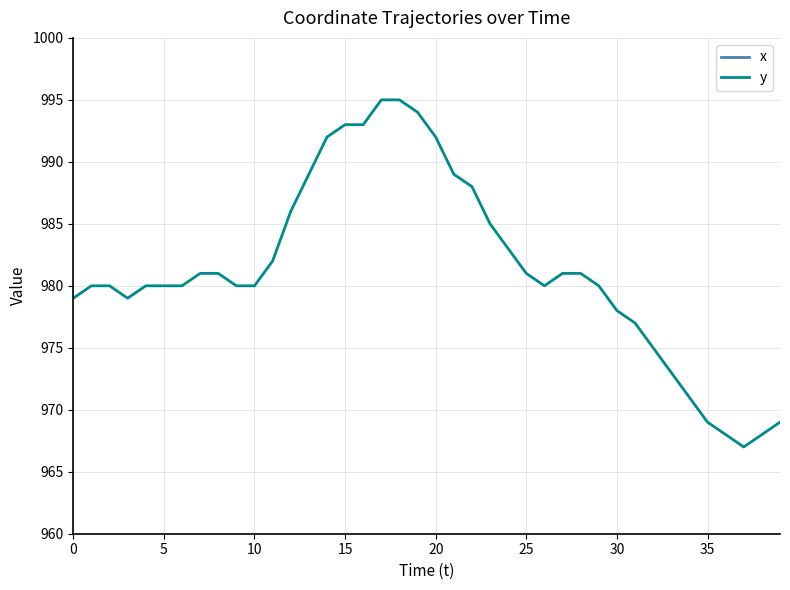

The value of x at 21 is 550. True or false?

True